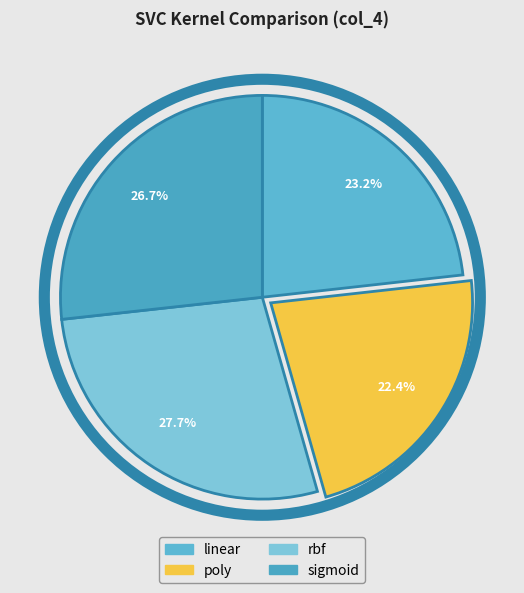

To the nearest percent, what is the combined percentage of rbf and linear?

51%